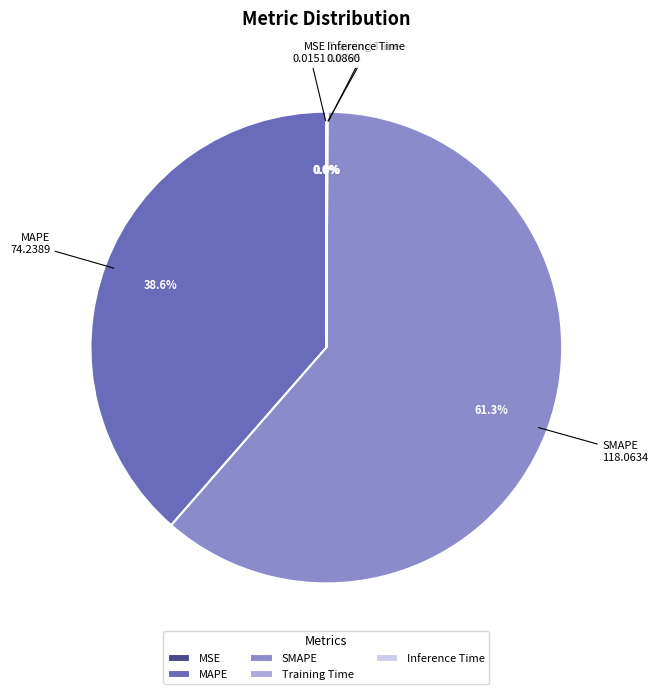

What is the largest slice in the pie chart?

SMAPE